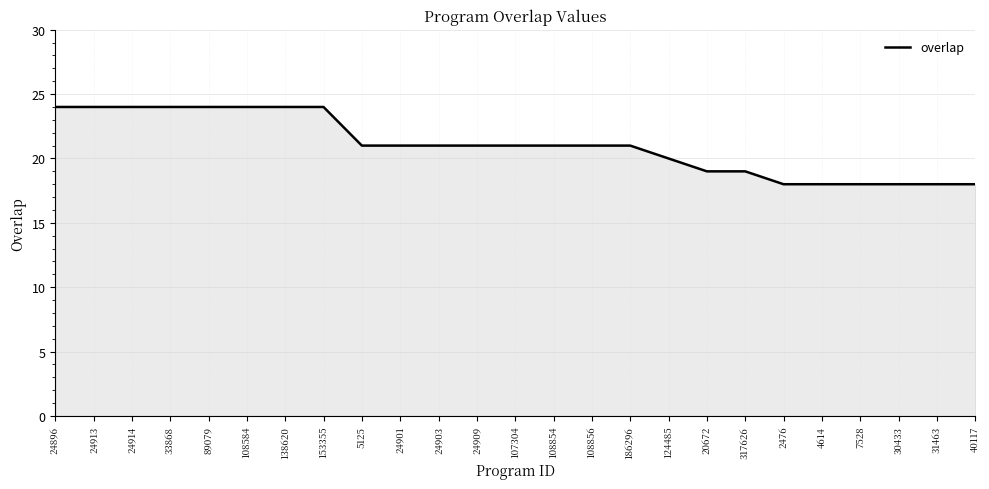

At which label does the data first exceed 21?

24896